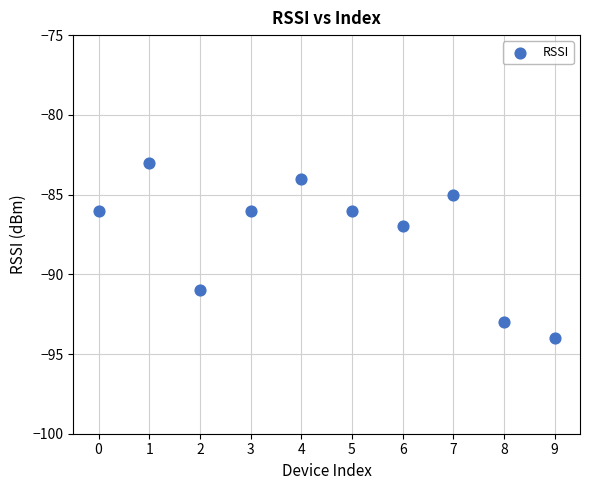

What is the range of Y values (max minus min)?

11